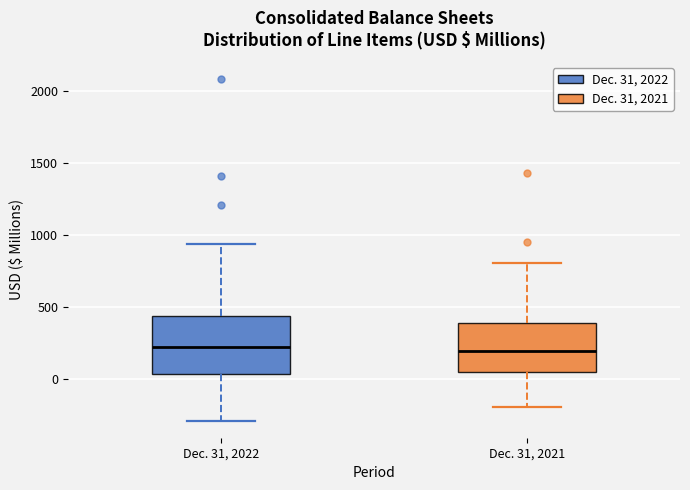

Where is the lower edge of the box for Dec. 31, 2021 on the y-axis? The values are not printed on the chart, so give them approximately, as read against the axis.

50